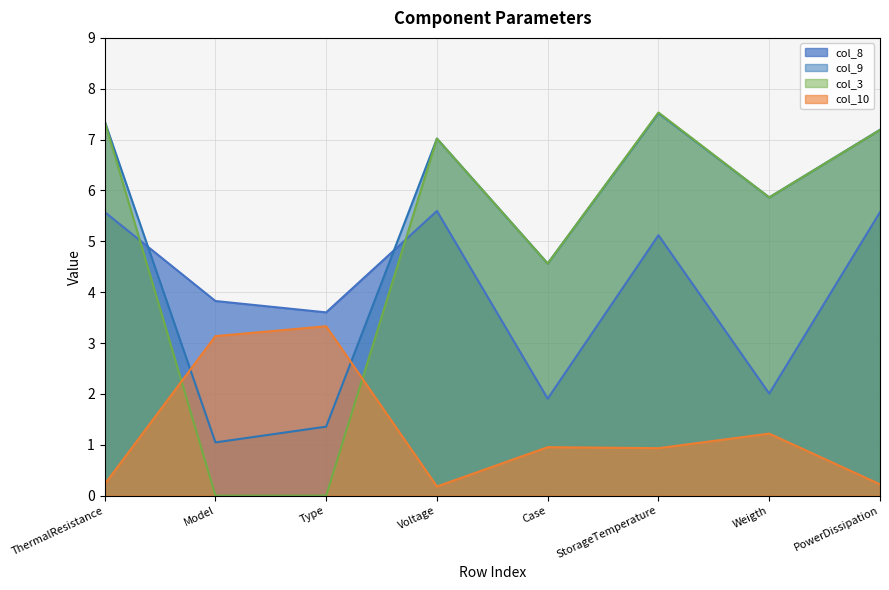

What is the sum of the col_3 values at StorageTemperature and Model?

7.5